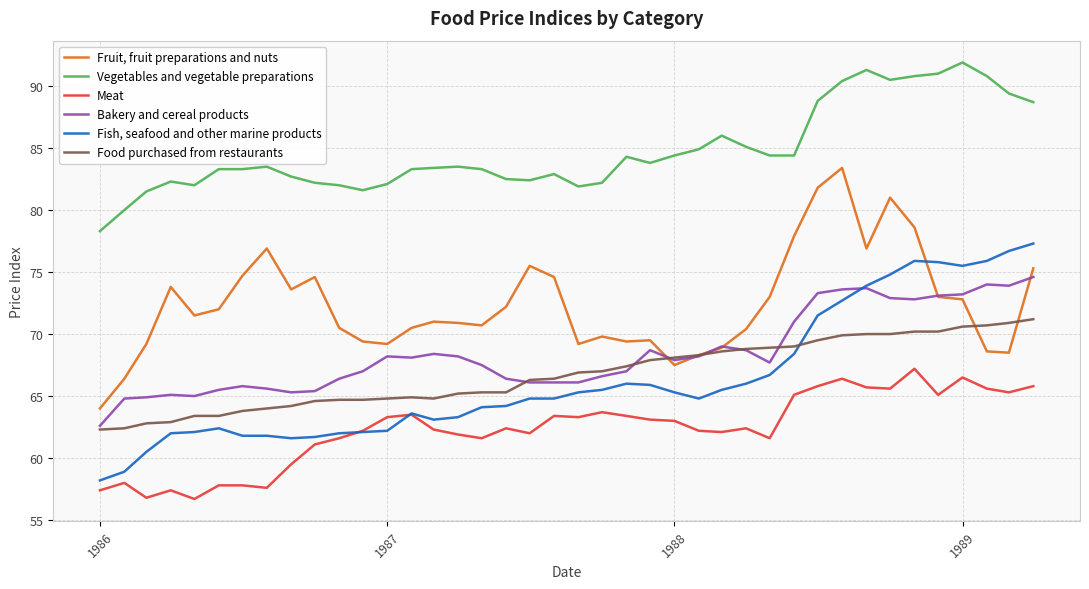

True or false: Vegetables and vegetable preparations and Bakery and cereal products intersect in this chart.

False